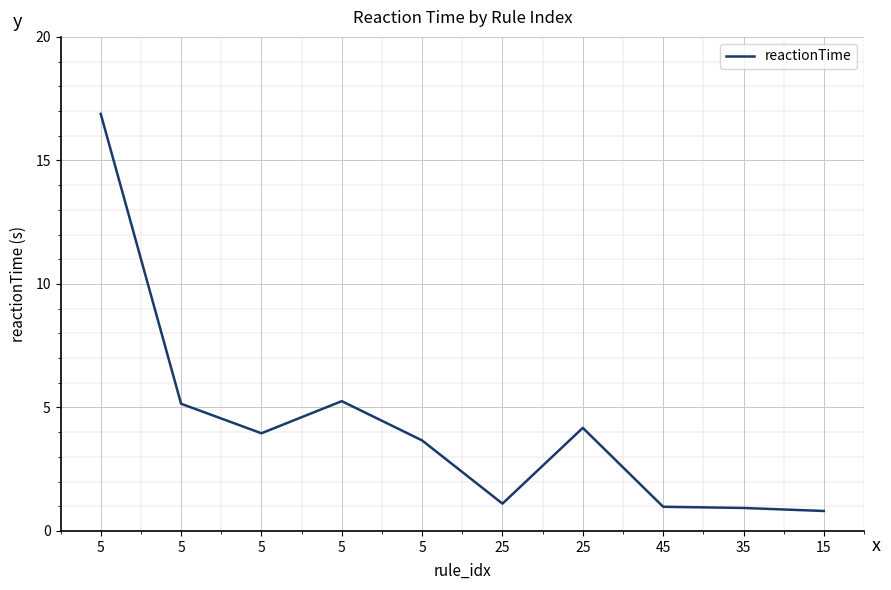

What is the greatest value displayed?

16.9